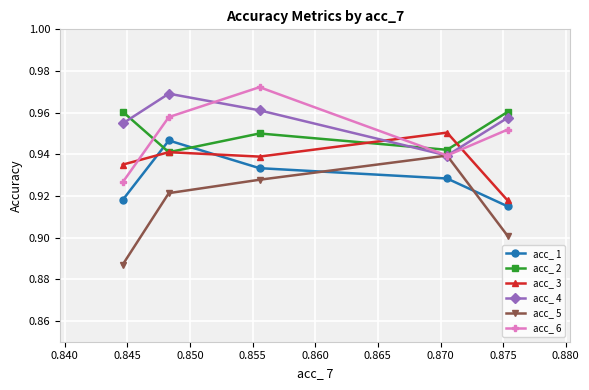

Which series has the widest spread of values?

acc_ 5